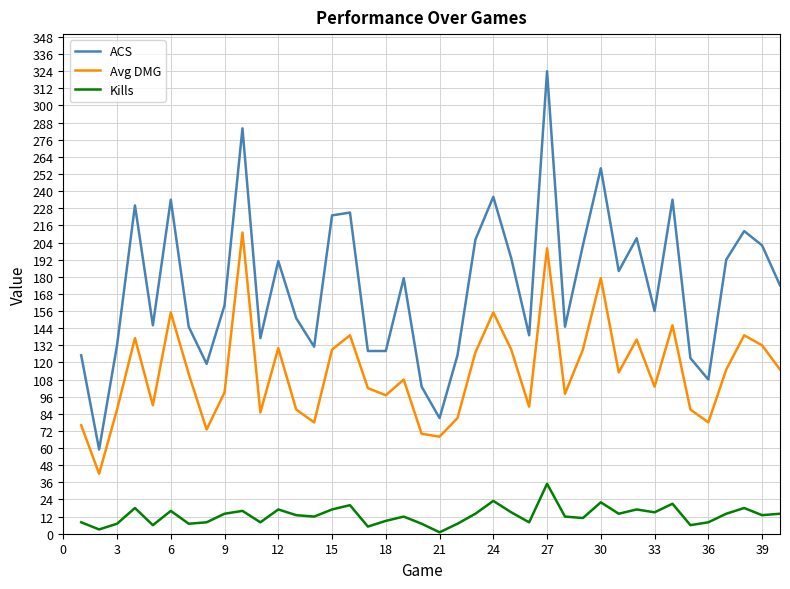

Rank the series by their average value, from lowest to highest.

Kills, Avg DMG, ACS